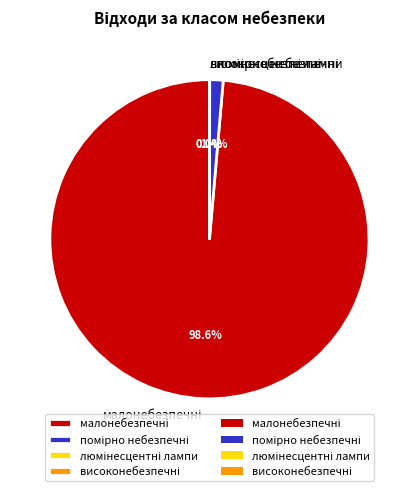

To the nearest percent, what is the difference between the largest and smallest slice percentages?

99%